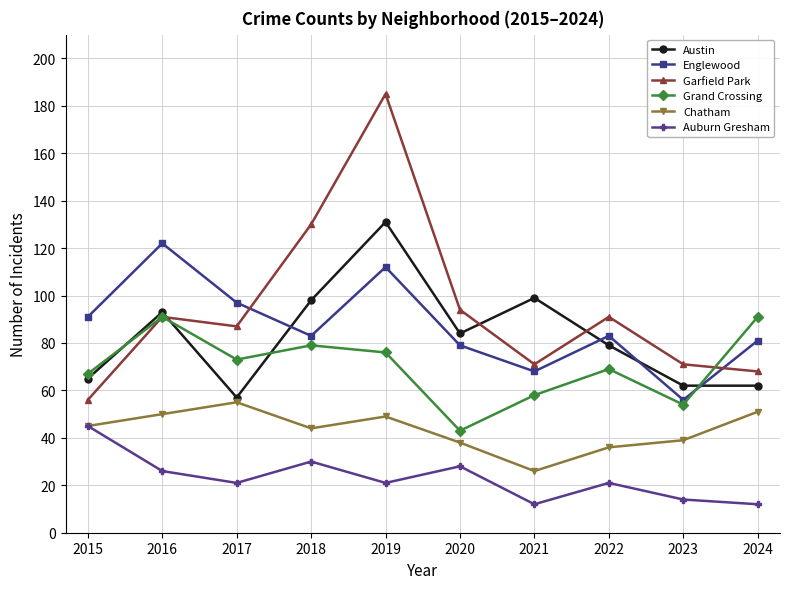

Does the chart display data point markers on the line(s)?

Yes